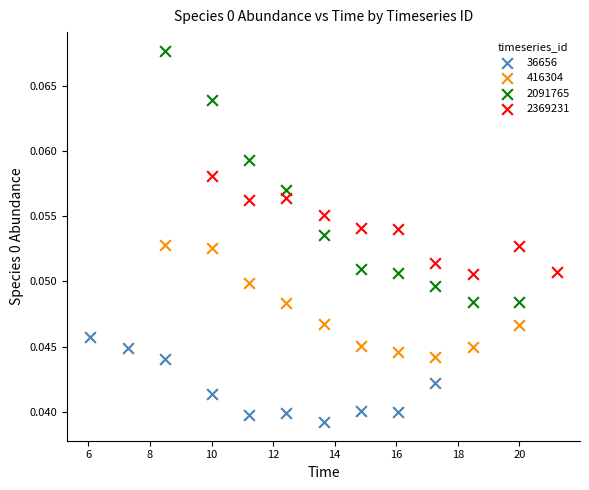

Which series contains the lowest Y value?

36656